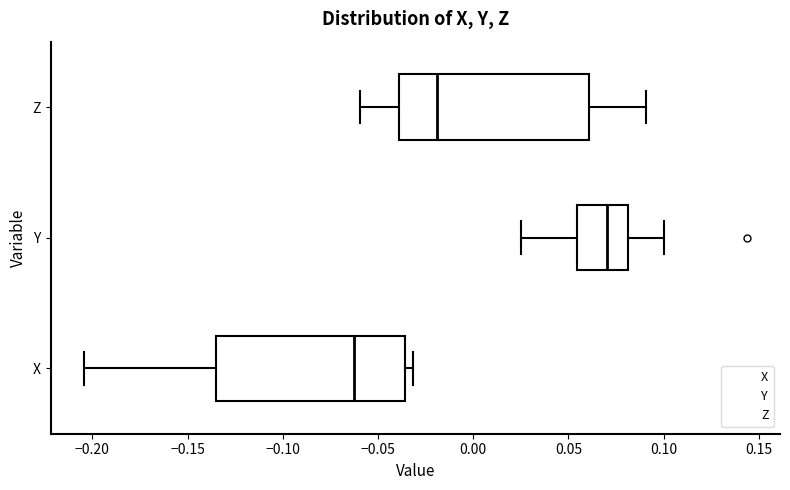

Where does the left whisker of the box for Z end on the x-axis? The values are not printed on the chart, so give them approximately, as read against the axis.

-0.060